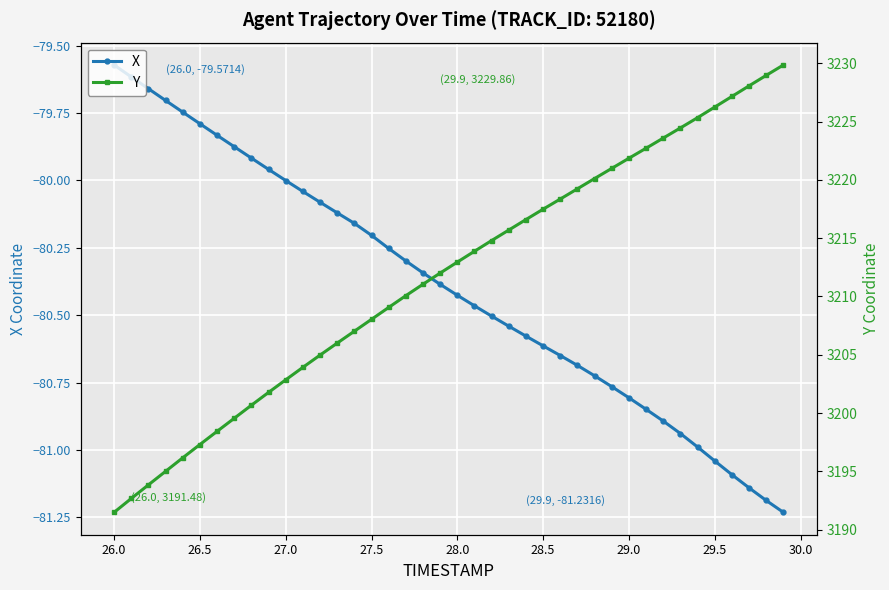

How many values in the X series are below -80?

30